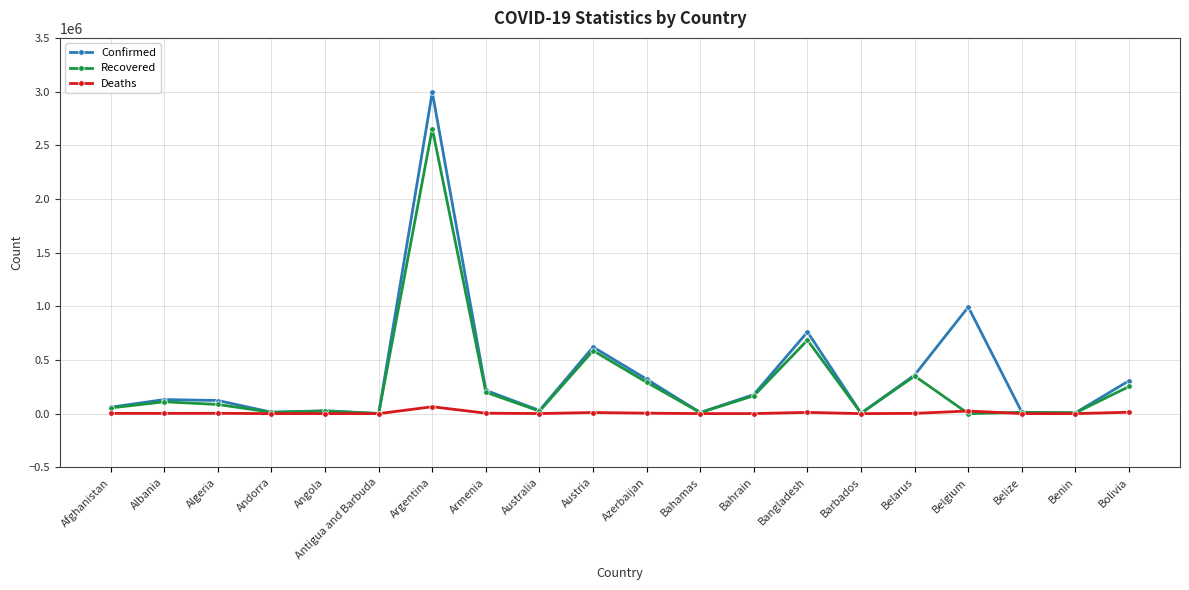

At which category is the sum across all series the highest?

Argentina